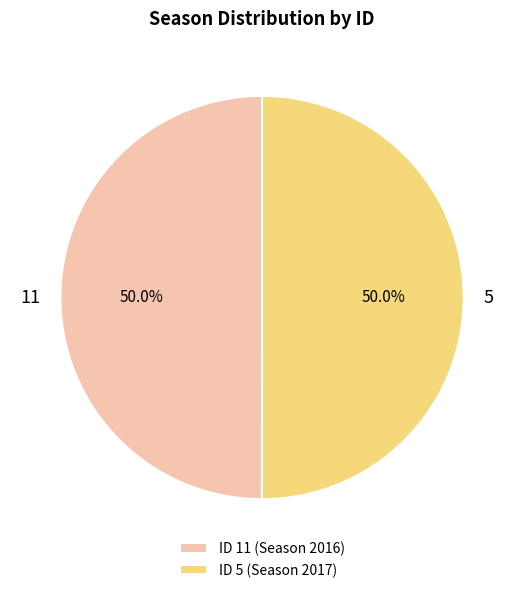

What is the ratio of the value at 11 to the value at 5?

1.0